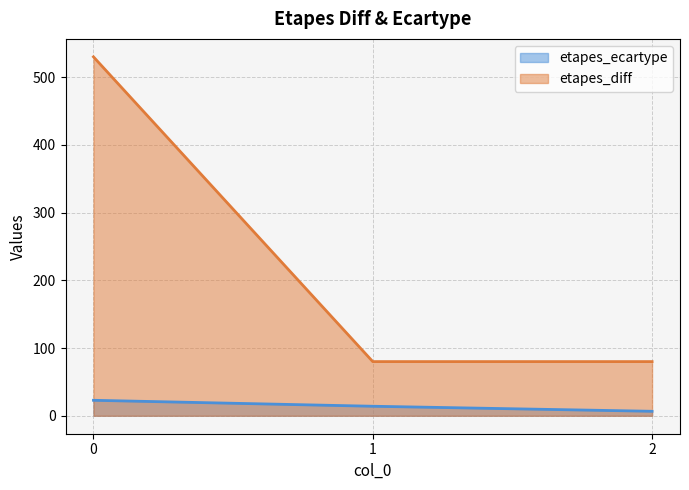

Rank the series by their average value, from highest to lowest.

etapes_diff, etapes_ecartype